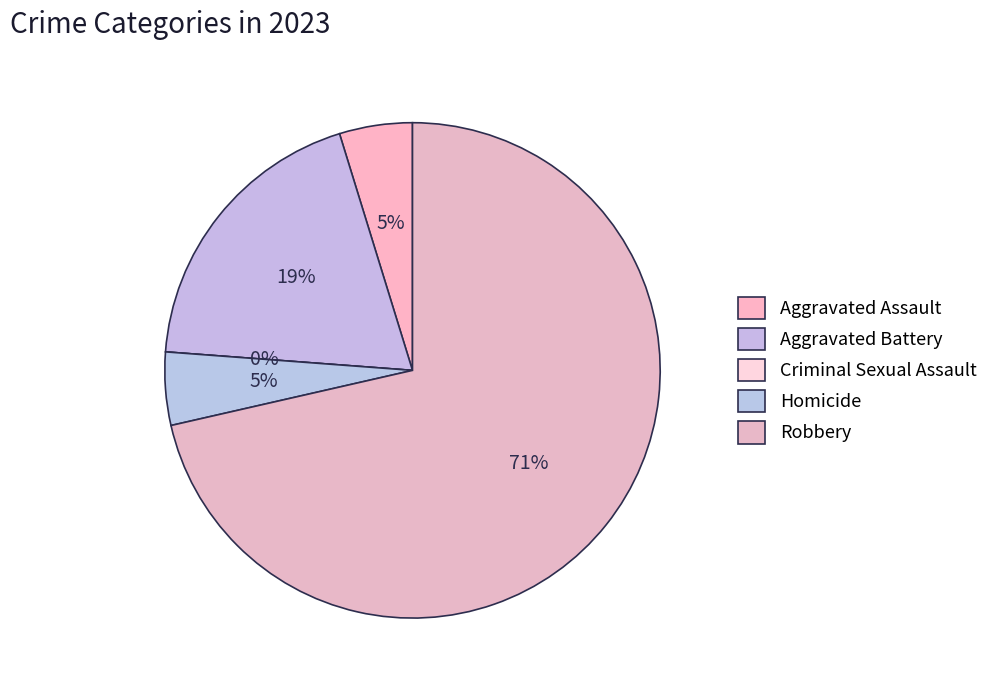

Count the number of slices in the pie.

5